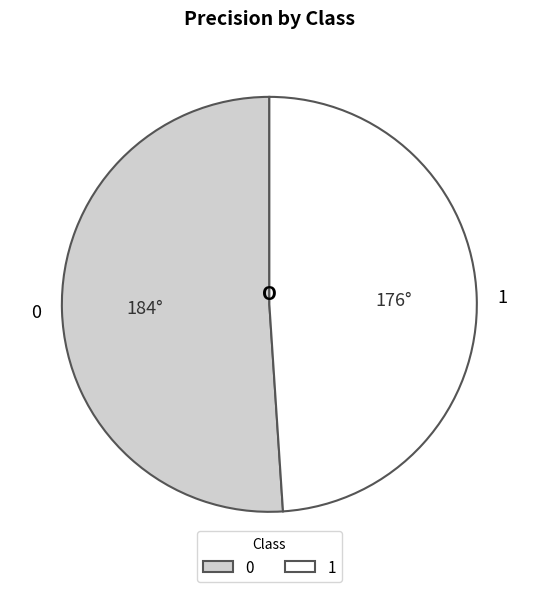

Is the sum of 1 and 0 greater than half?

Yes